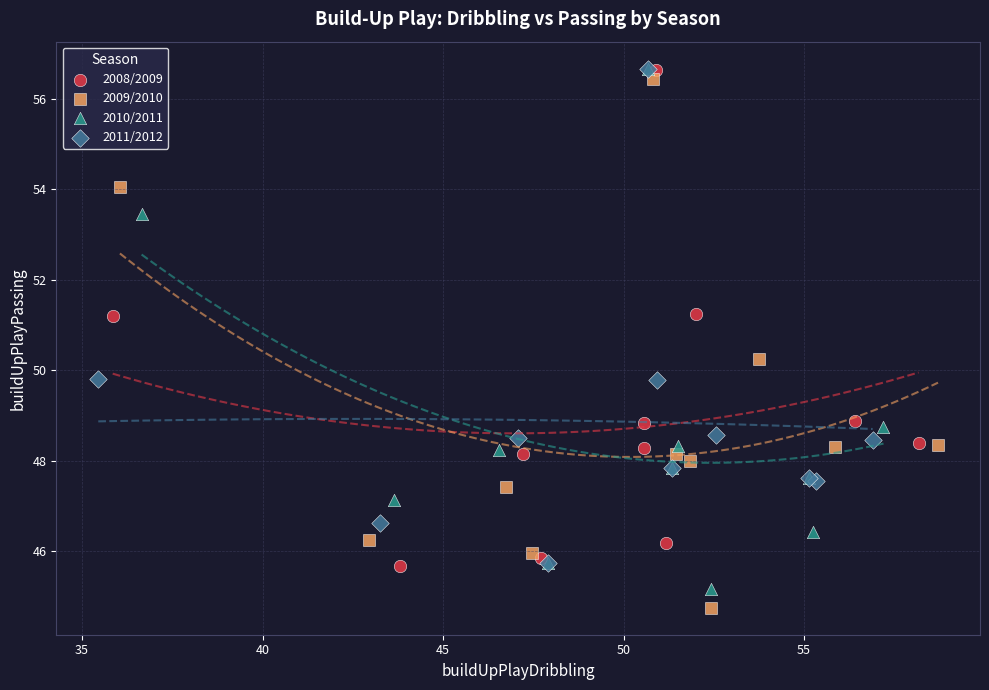

Which series has the widest spread of Y values?

2009/2010